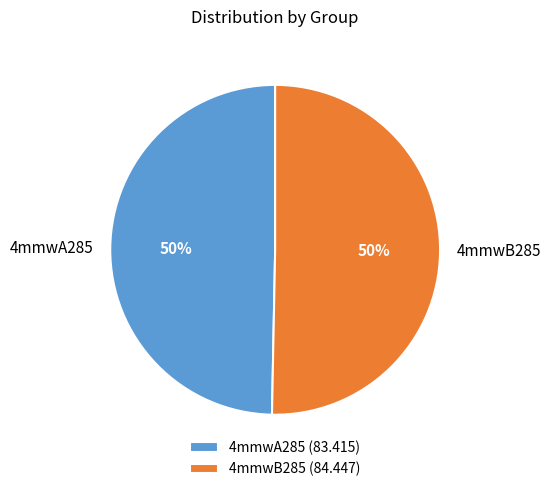

What is the ratio of the value at 4mmwA285 (83.415) to the value at 4mmwB285 (84.447)?

1.0